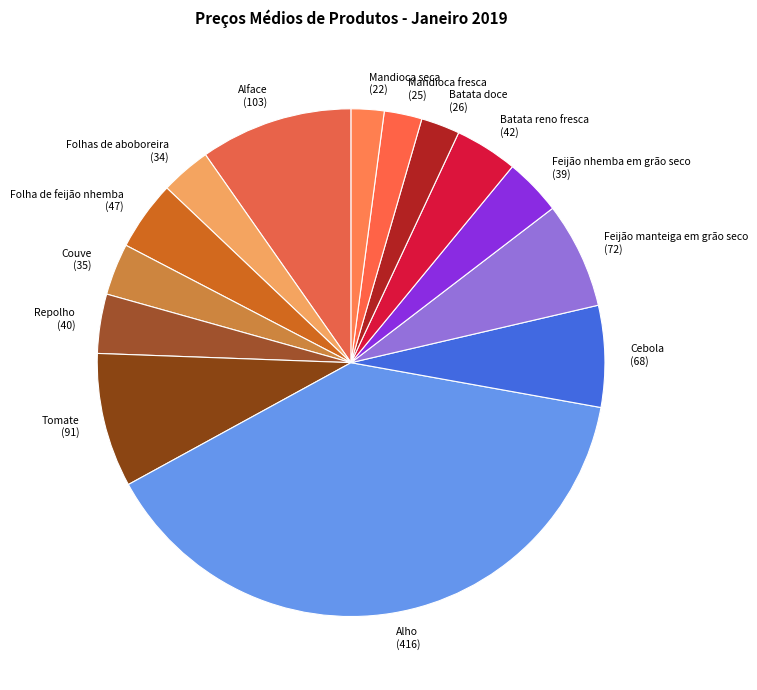

Does any single category account for the majority?

No